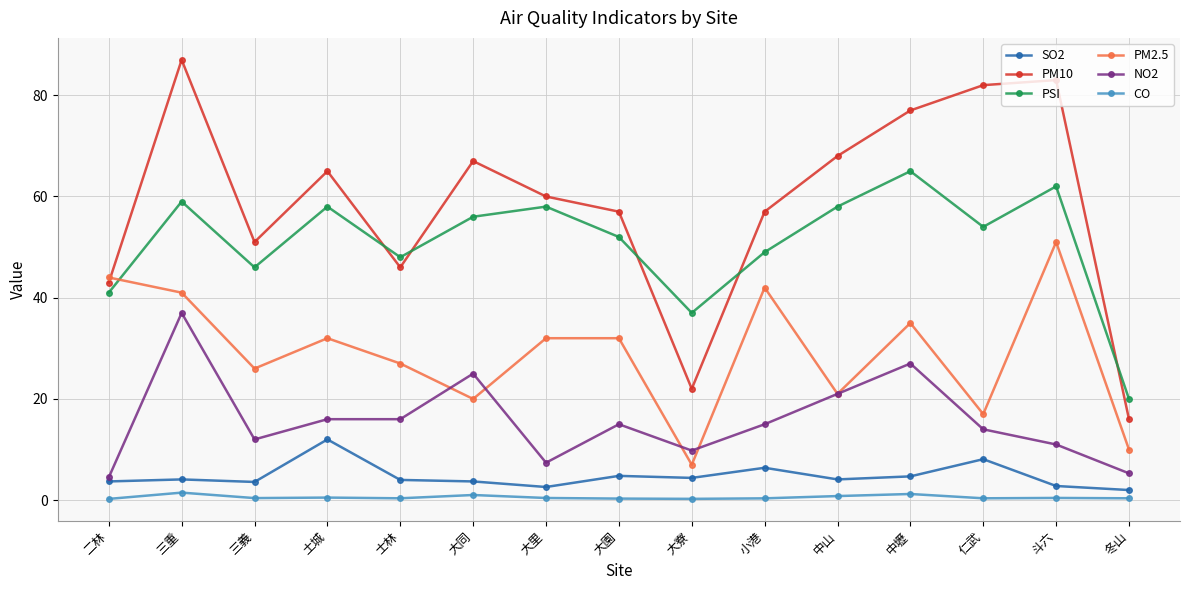

What is the maximum value for NO2?

37.0